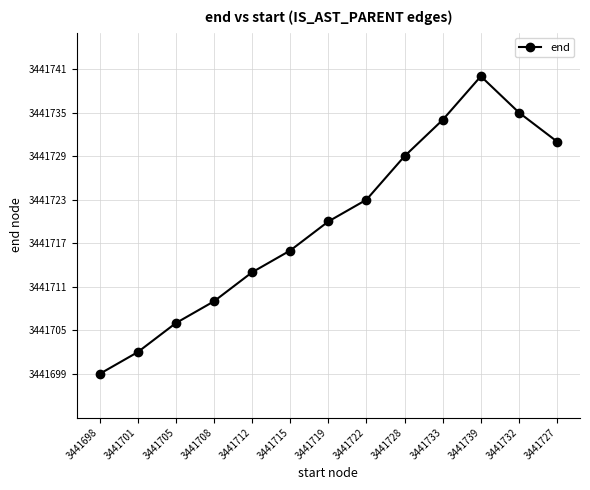

How many data points are less than 3441720?

6